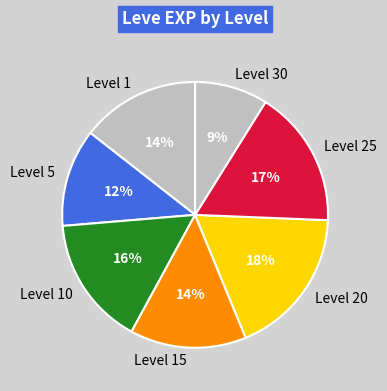

Which slice is the largest?

Level 20